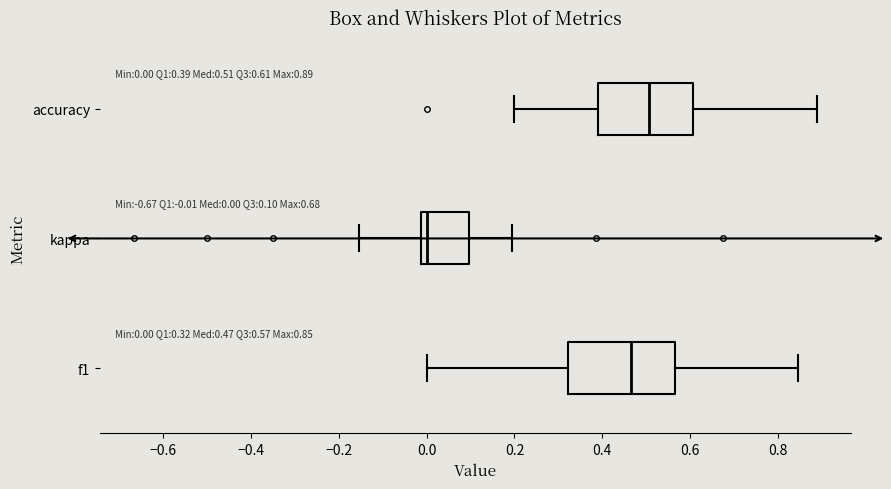

Which box is the widest, from its left edge to its right edge?

f1